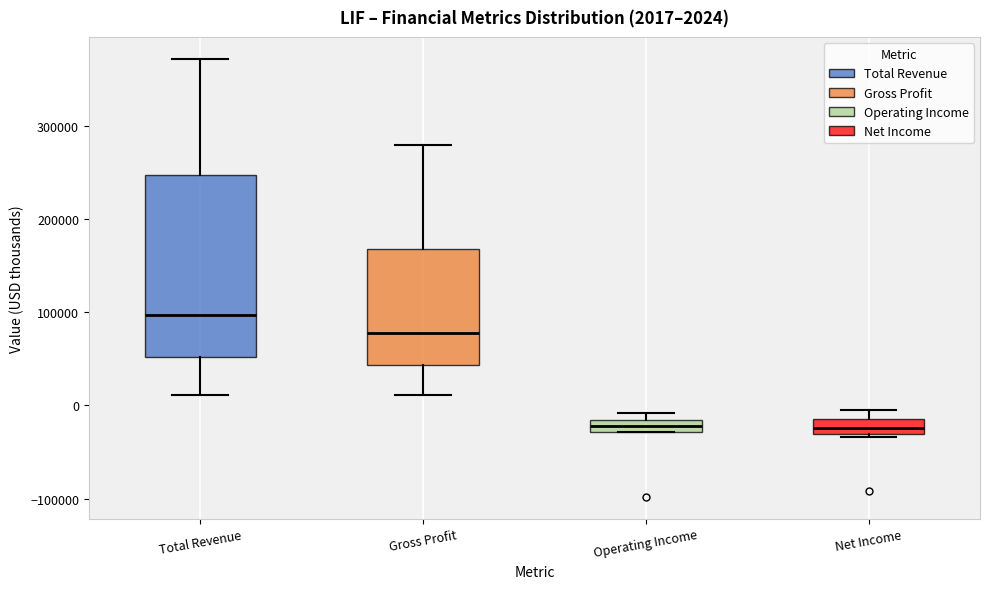

Which box is the tallest, from its lower edge to its upper edge?

Total Revenue